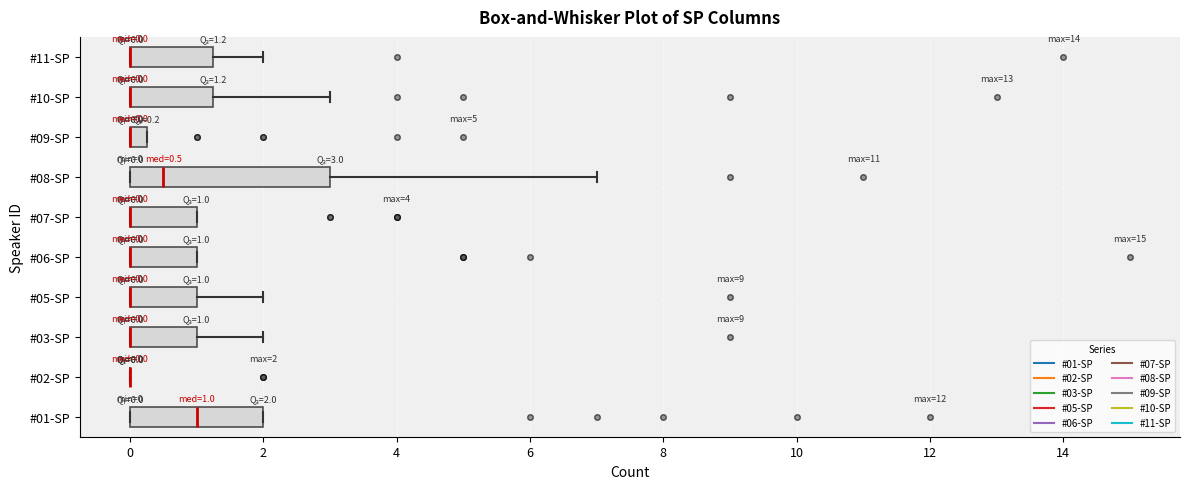

Which box is the widest, from its left edge to its right edge?

#08-SP